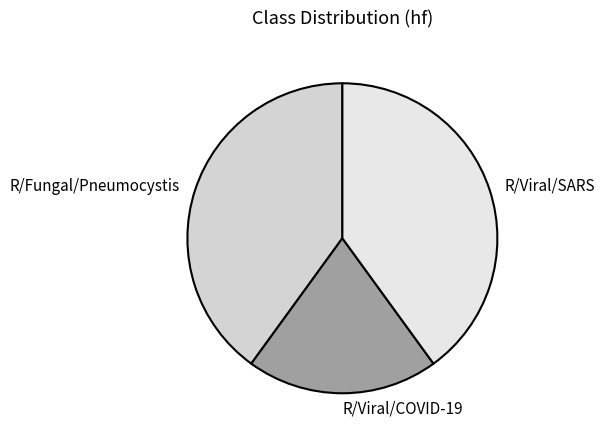

What is the smallest slice in the pie chart?

R/Viral/COVID-19